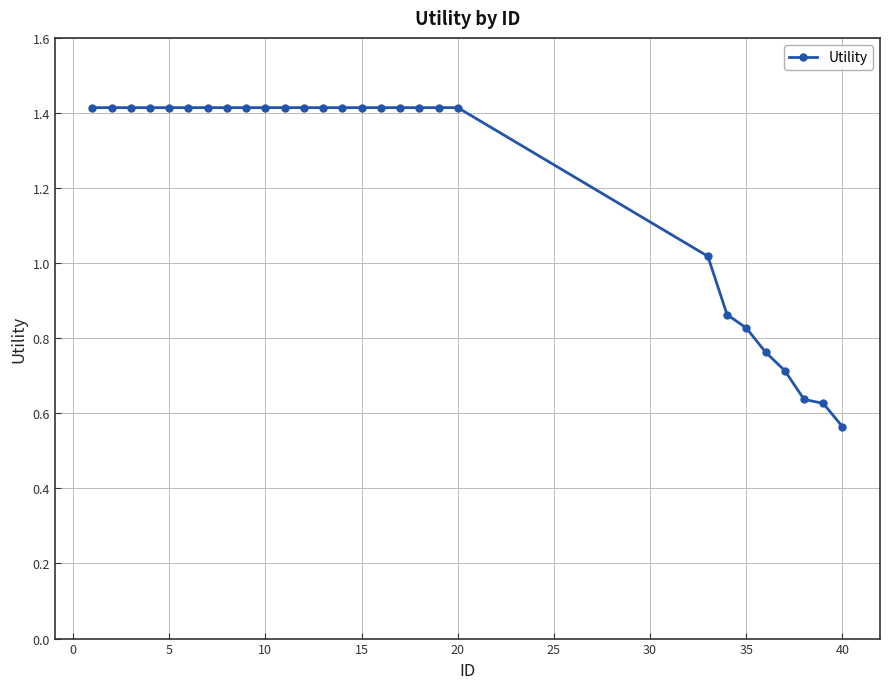

What is the average value?

1.2